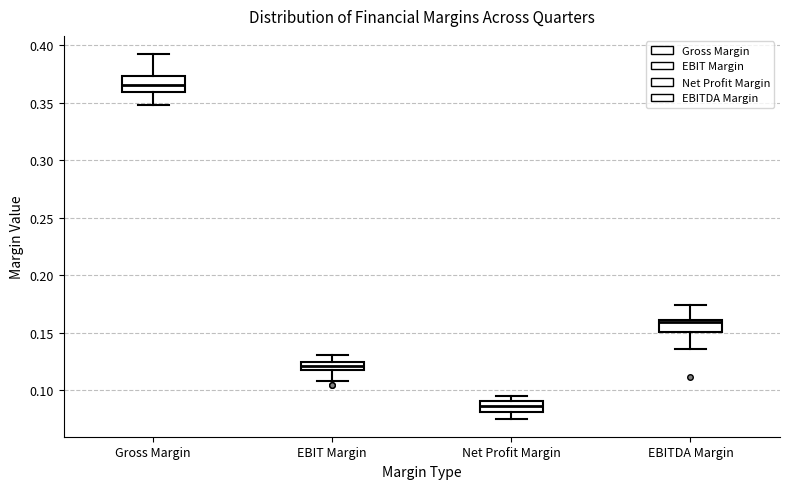

Which box's median line is the highest?

Gross Margin